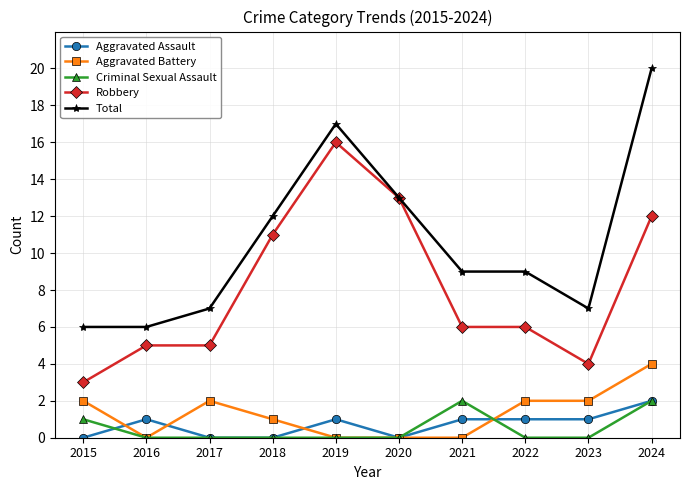

What are all the series names shown in the legend?

Aggravated Assault, Aggravated Battery, Criminal Sexual Assault, Robbery, Total